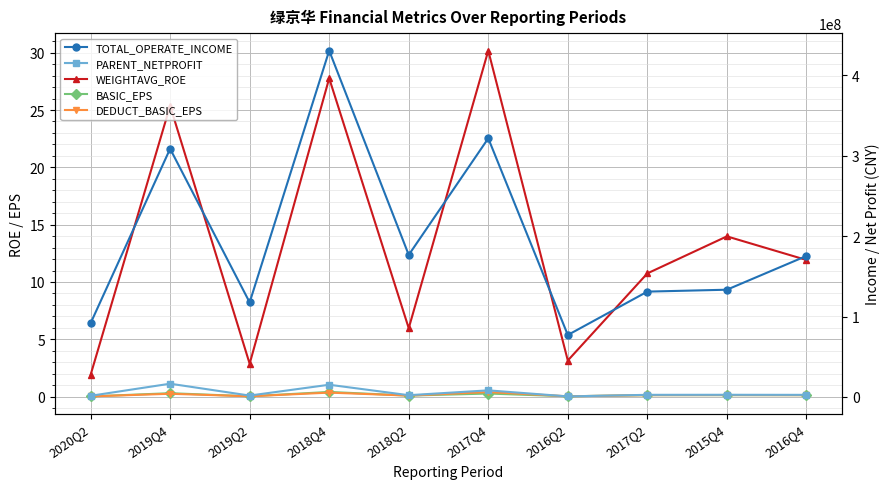

Which series changed the most between 2020Q2 and 2016Q2?

TOTAL_OPERATE_INCOME